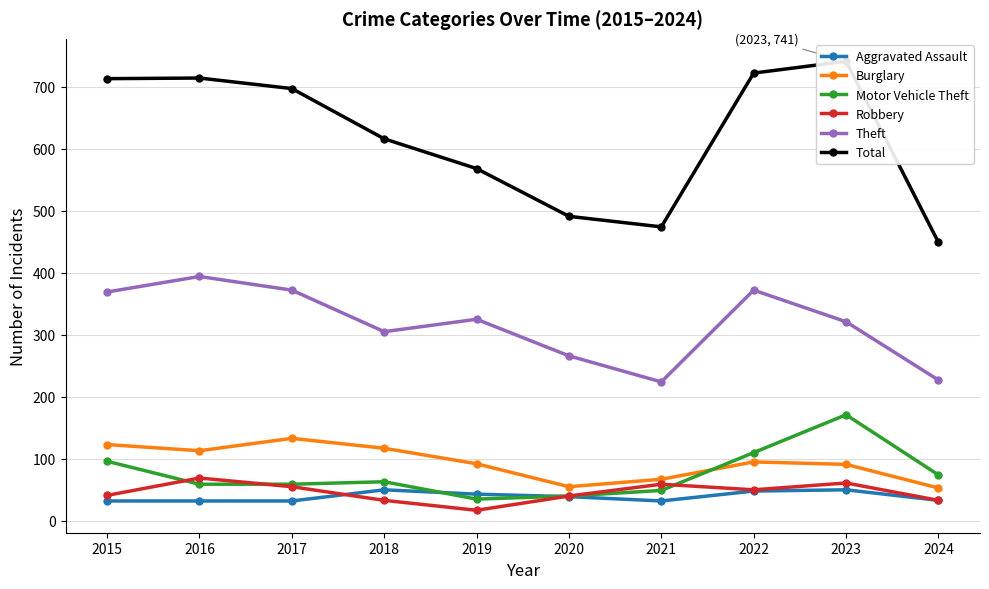

Between 2015 and 2018, which series saw the biggest shift?

Total